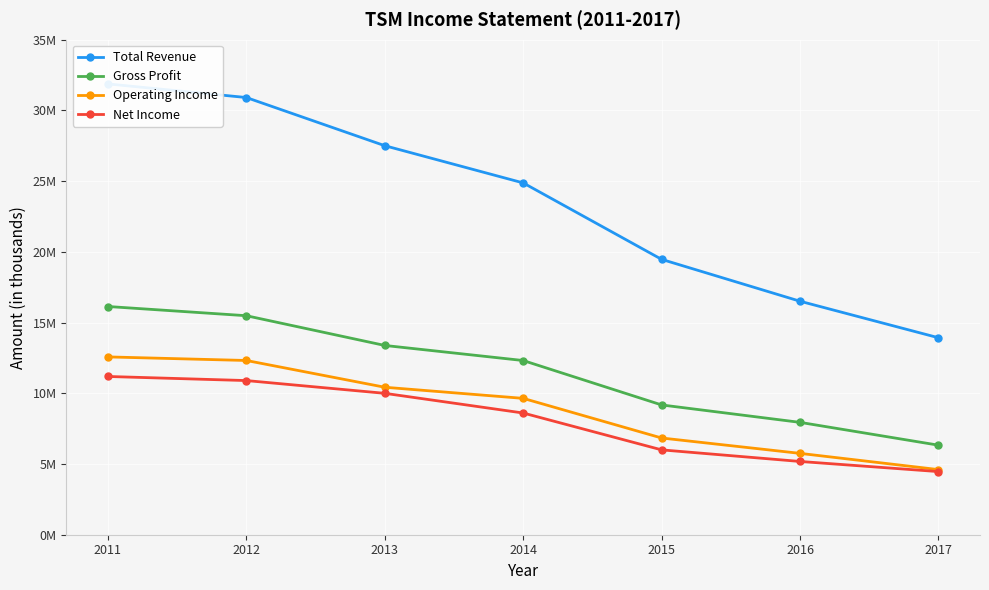

Where does the Operating Income series first go above 9641400?

2011